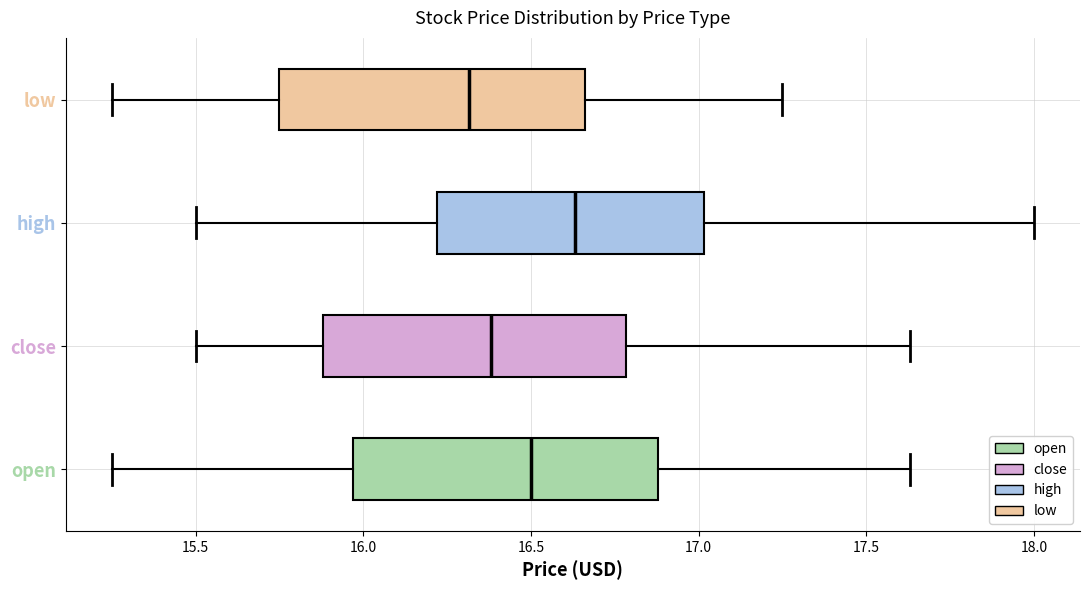

Reading bottom to top, read every box against the x-axis: the position of its median line, the range the box covers, and the ends of its whiskers. The values are not printed on the chart, so give them approximately, as read against the axis.

open: median 16.50, box 15.95 to 16.90, whiskers 15.25 to 17.65
close: median 16.40, box 15.90 to 16.80, whiskers 15.50 to 17.65
high: median 16.65, box 16.20 to 17.00, whiskers 15.50 to 18.00
low: median 16.30, box 15.75 to 16.65, whiskers 15.25 to 17.25